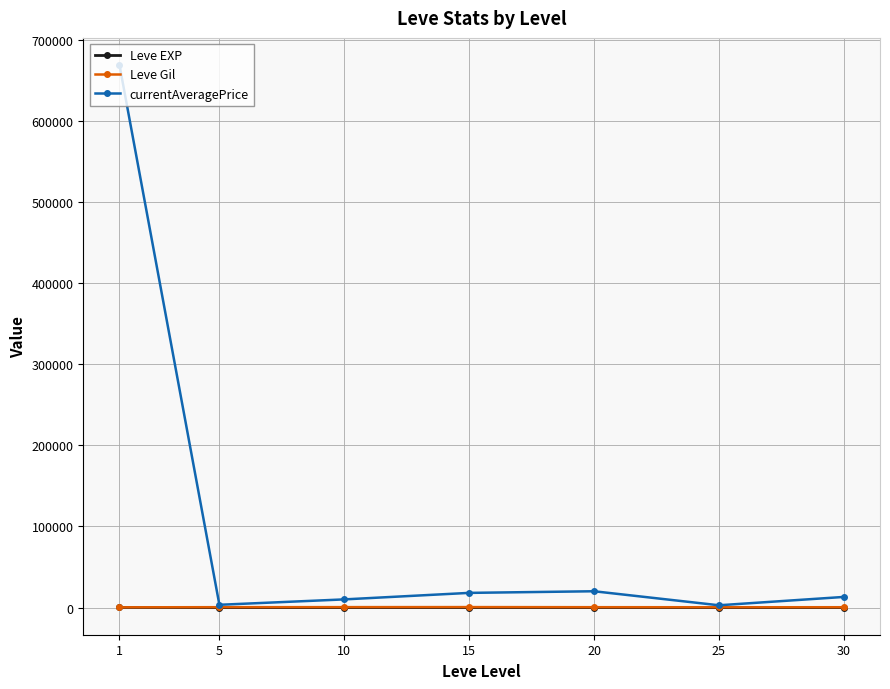

Which series has the largest total across all categories?

currentAveragePrice